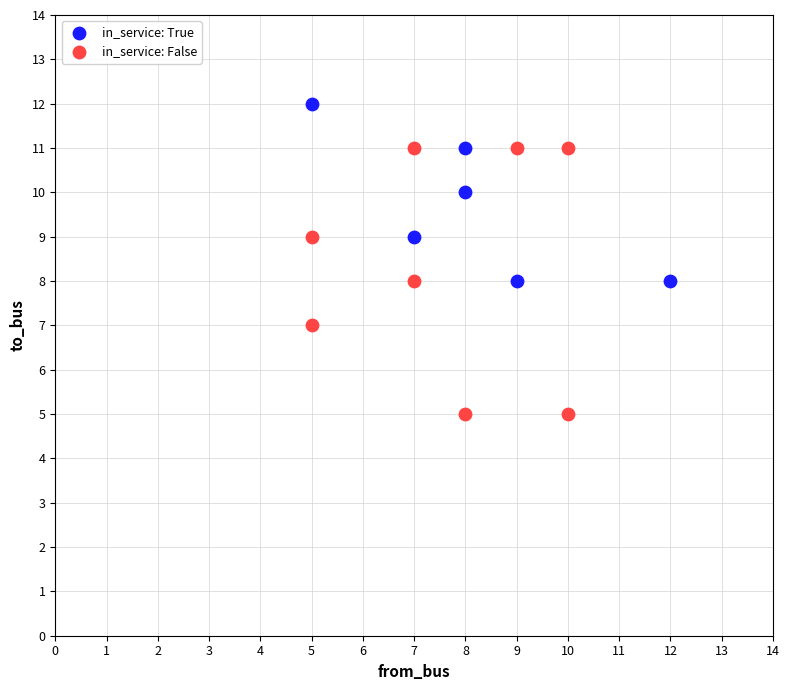

Which series has the largest Y range (max minus min)?

in_service: False